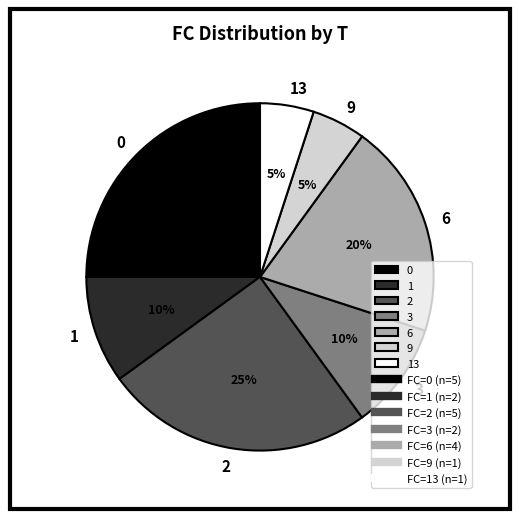

To the nearest percent, what is the average slice percentage?

14%